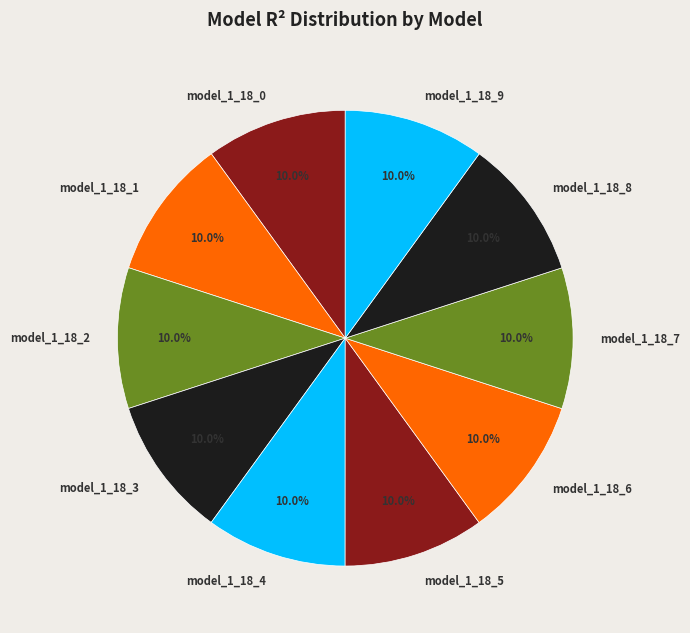

Count the number of slices in the pie.

10